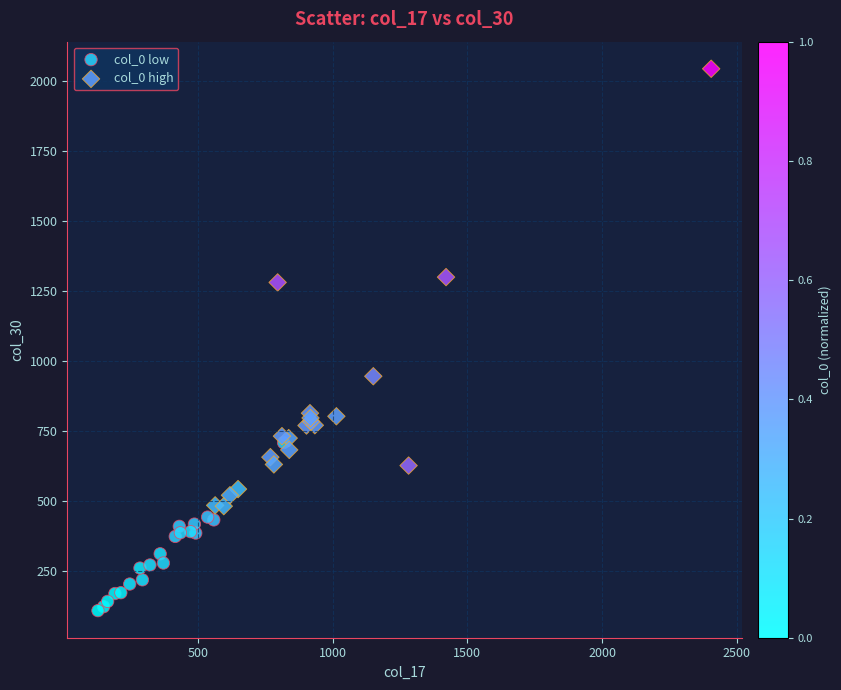

Which series reaches the minimum Y coordinate?

col_0 low